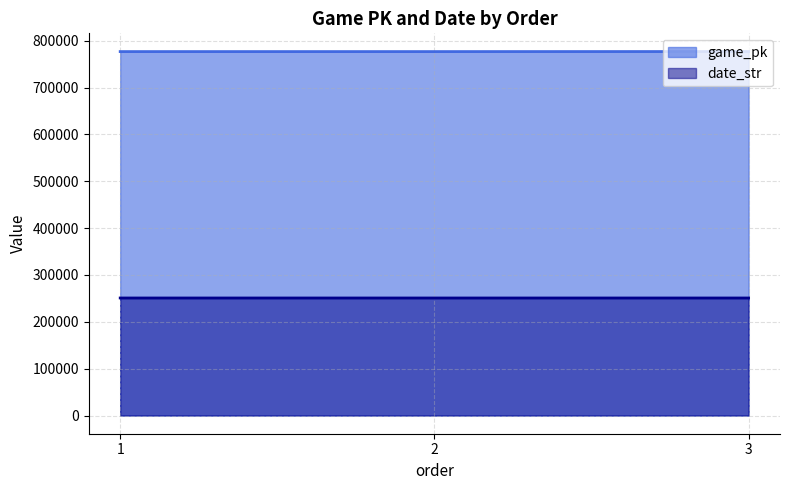

Which series has the largest range (max minus min)?

game_pk